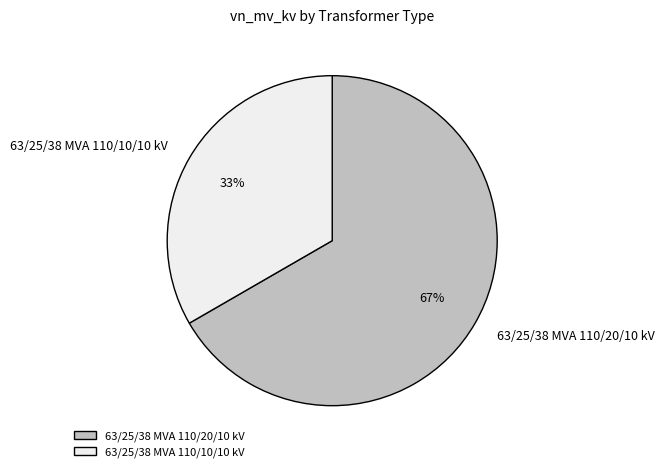

Combined, do 63/25/38 MVA 110/10/10 kV and 63/25/38 MVA 110/20/10 kV account for over 50%?

Yes